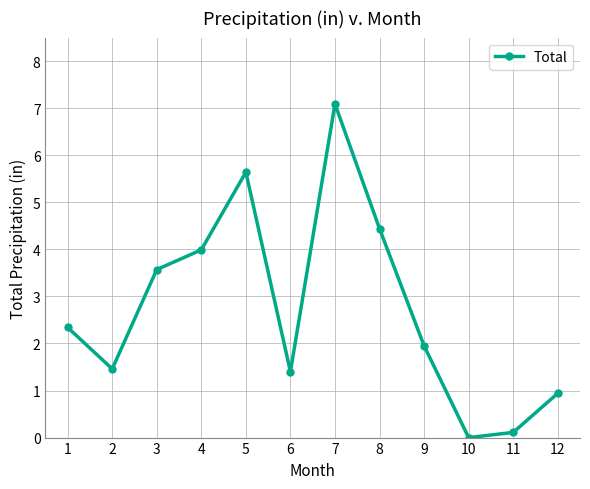

The chart shows a value of 0.0 at 10. True or false?

True